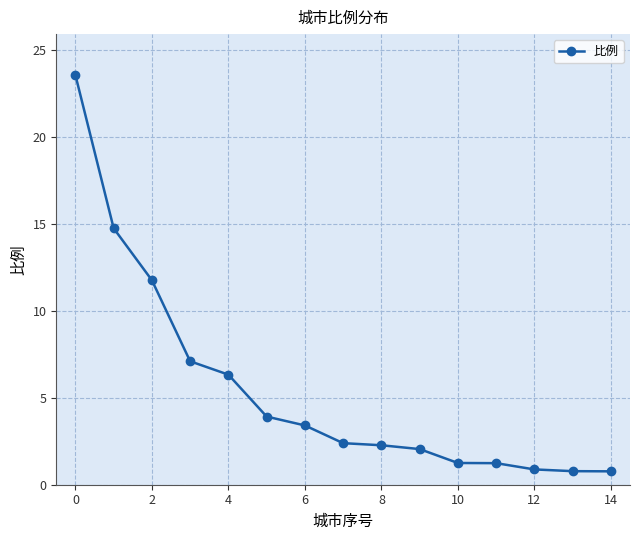

What is the difference between the maximum and minimum values?

22.8